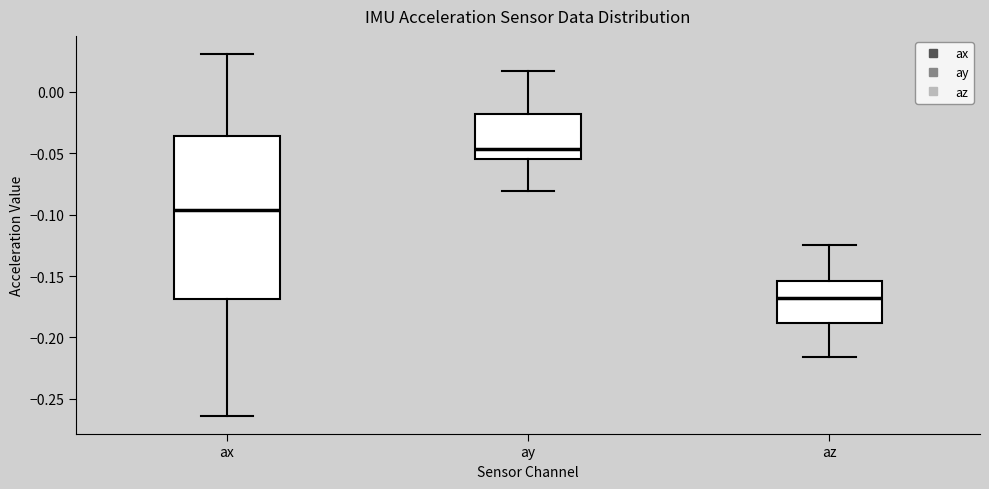

Which box has the highest median line?

ay